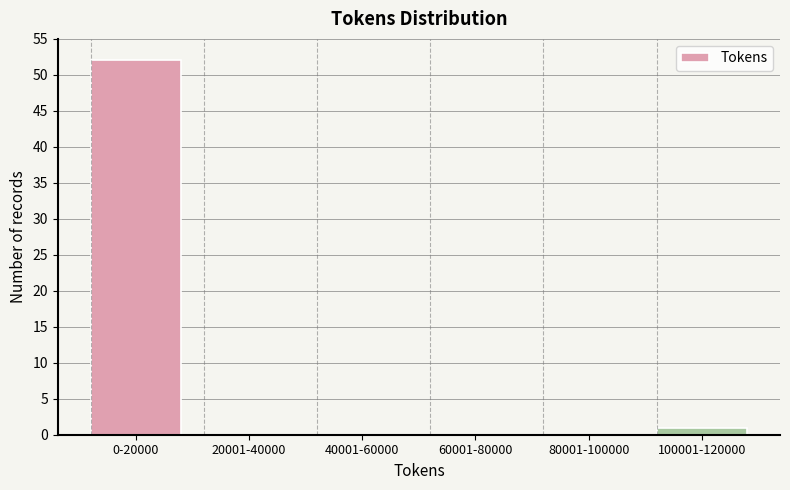

Reading left to right, what are all the values shown in this chart?

0-20000=52	20001-40000=0	40001-60000=0	60001-80000=0	80001-100000=0	100001-120000=1